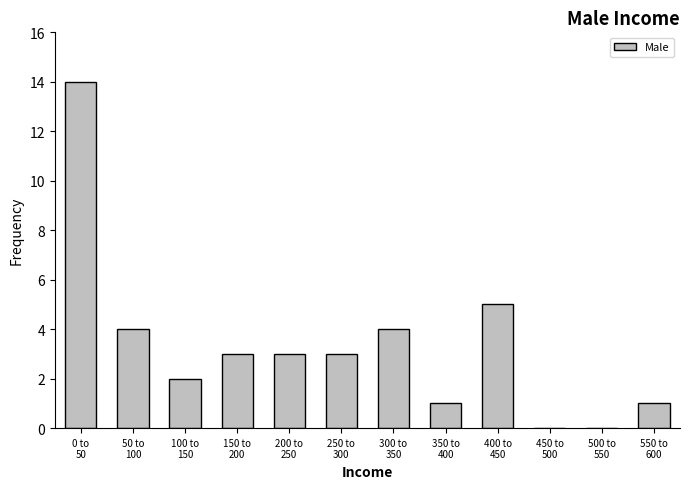

What is the greatest value displayed?

14